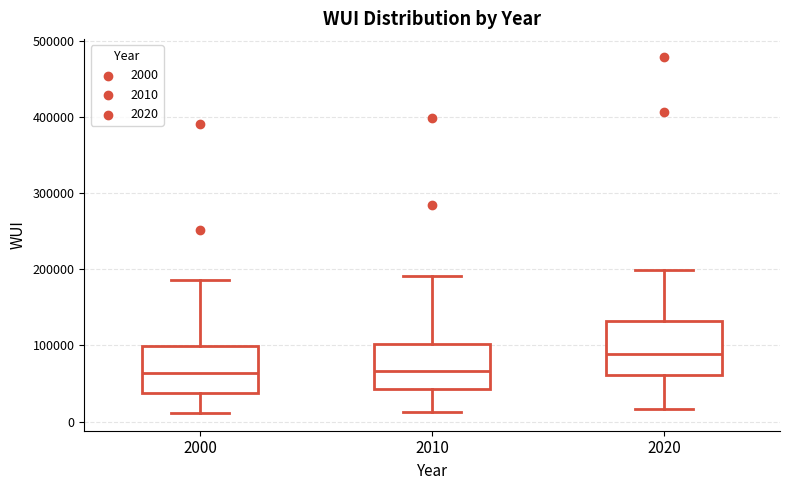

Reading left to right, transcribe this box plot: for each box, give where its median line is, the range the box spans, and where its two whiskers end, as read against the y-axis. The values are not printed on the chart, so give them approximately, as read against the axis.

2000: median 60000, box 40000 to 100000, whiskers 10000 to 190000
2010: median 70000, box 40000 to 100000, whiskers 10000 to 190000
2020: median 90000, box 60000 to 130000, whiskers 20000 to 200000